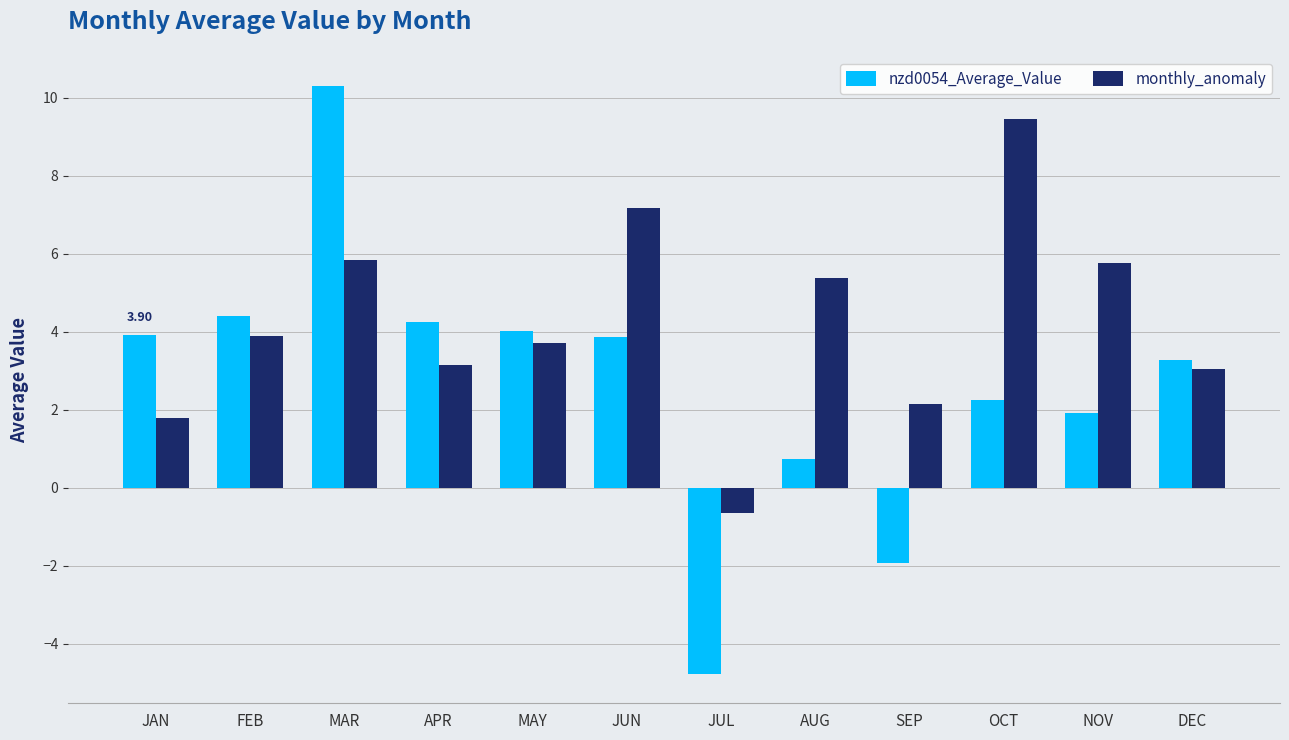

At which label is nzd0054_Average_Value closest to 2?

NOV